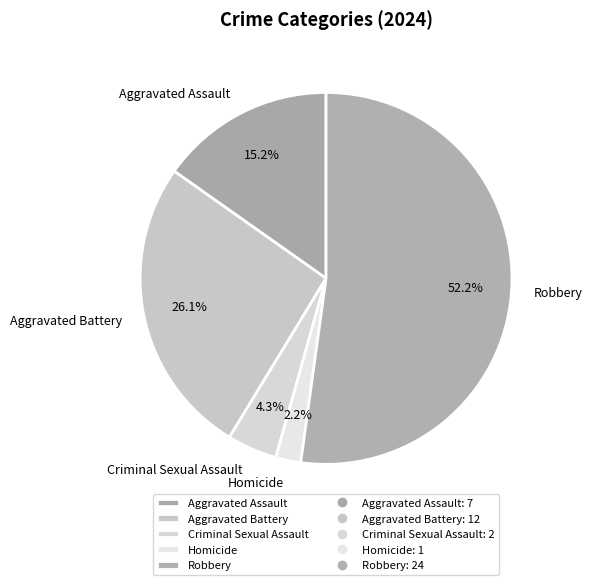

What is the ratio of the value at Criminal Sexual Assault to the value at Homicide?

2.0